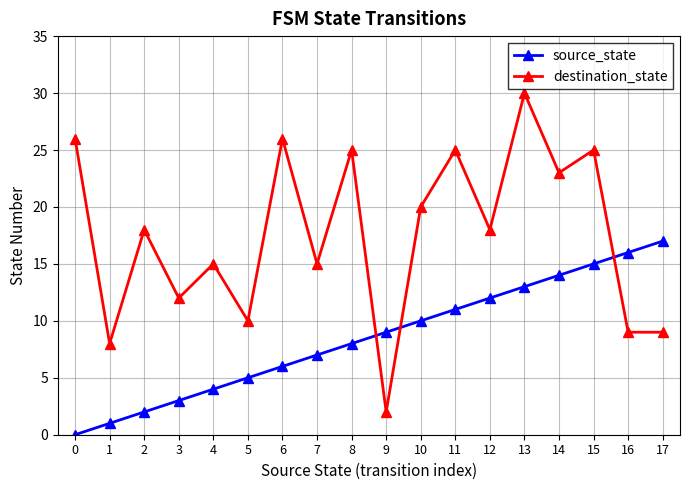

True or false: destination_state and source_state cross at least once.

True